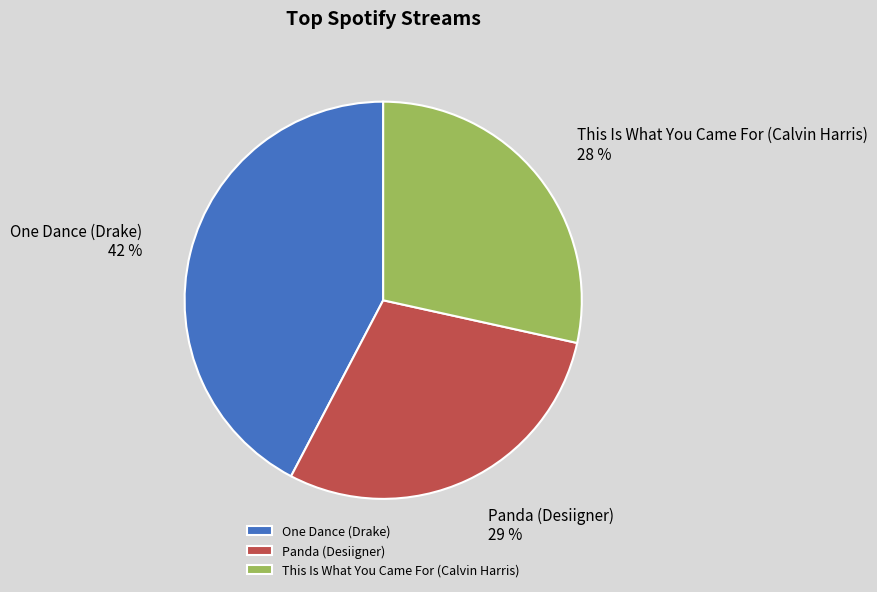

Is it true that One Dance (Drake) is 42% of the pie?

True